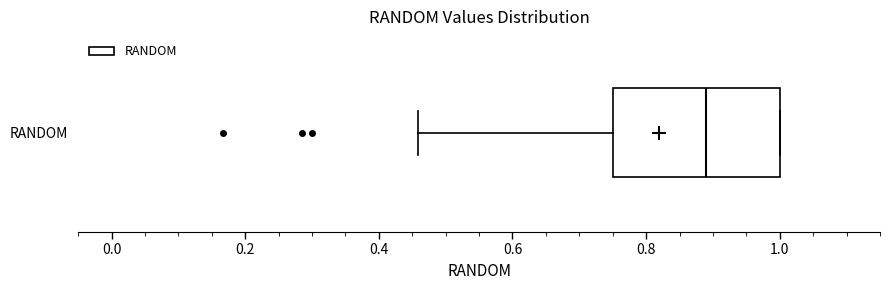

Read this box plot against the x-axis: the position of the median line, the range covered by the box, and the ends of both whiskers. The values are not printed on the chart, so give them approximately, as read against the axis.

median 0.88, box 0.76 to 1.00, whiskers 0.46 to 1.00